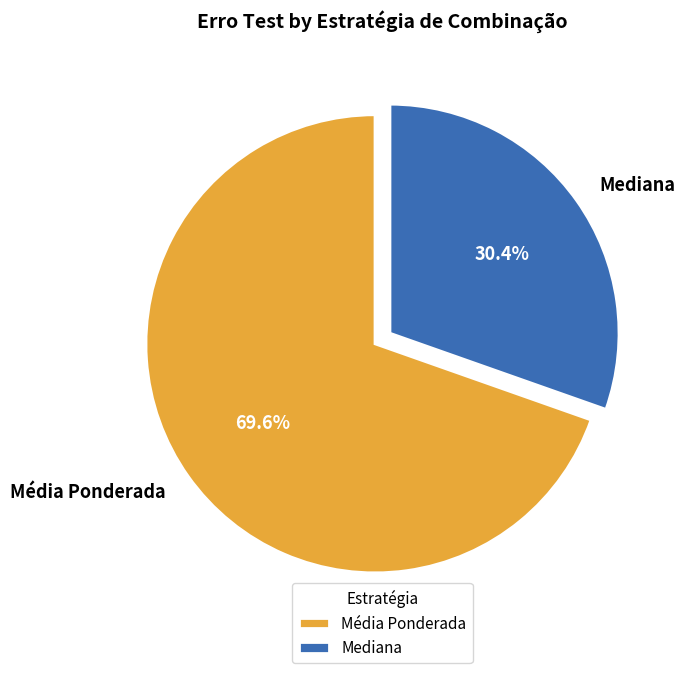

What is the majority slice?

Média Ponderada